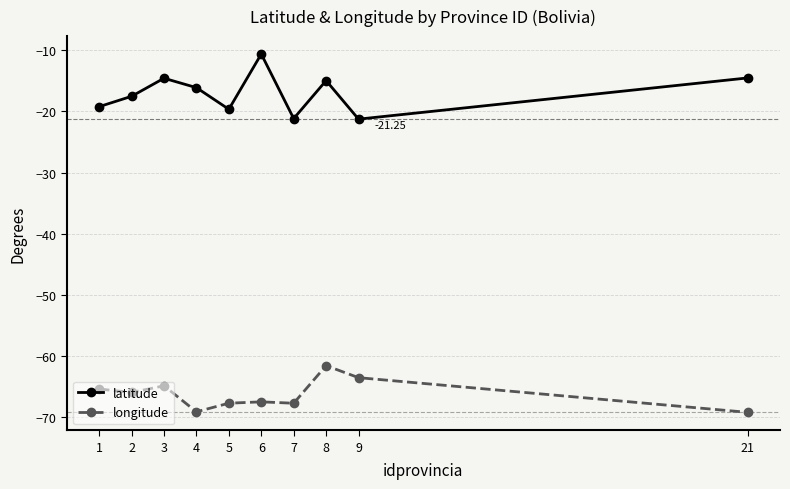

What is the value of the longitude point at the 4th from the left?

-69.1